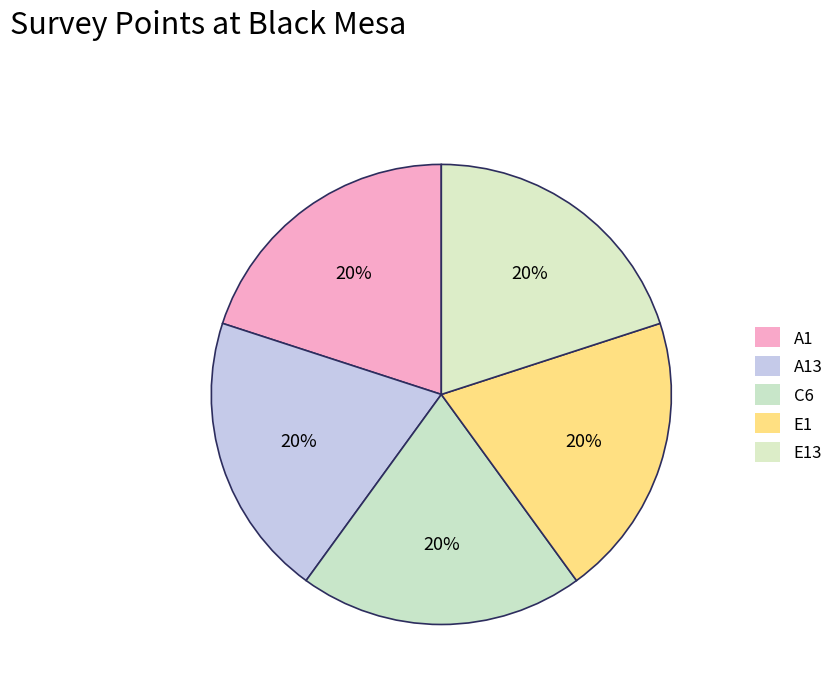

To the nearest percent, what is the average slice percentage?

20%